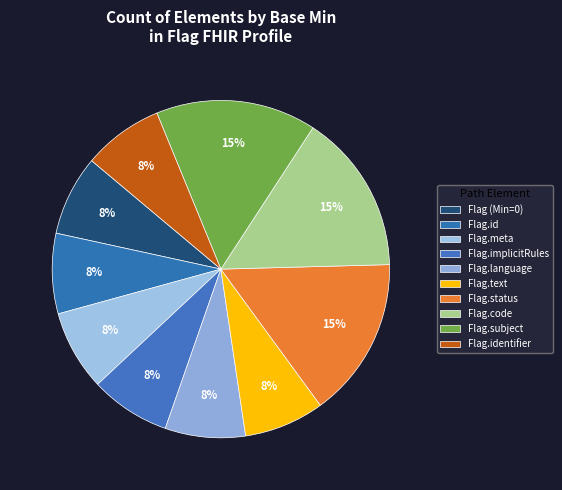

Between Flag.subject and Flag.meta, which is larger?

Flag.subject